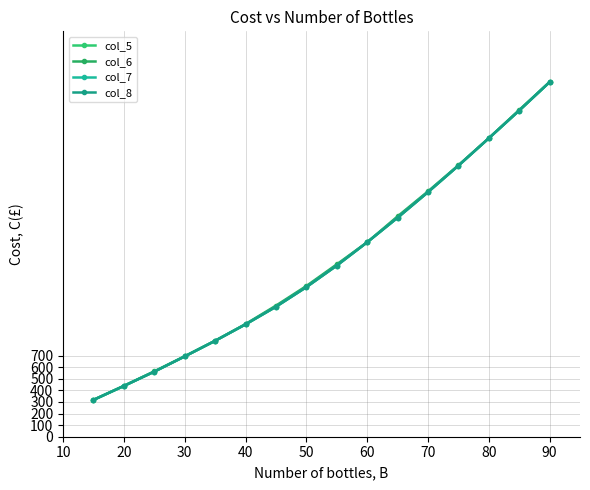

What are all the series names shown in the legend?

col_5, col_6, col_7, col_8